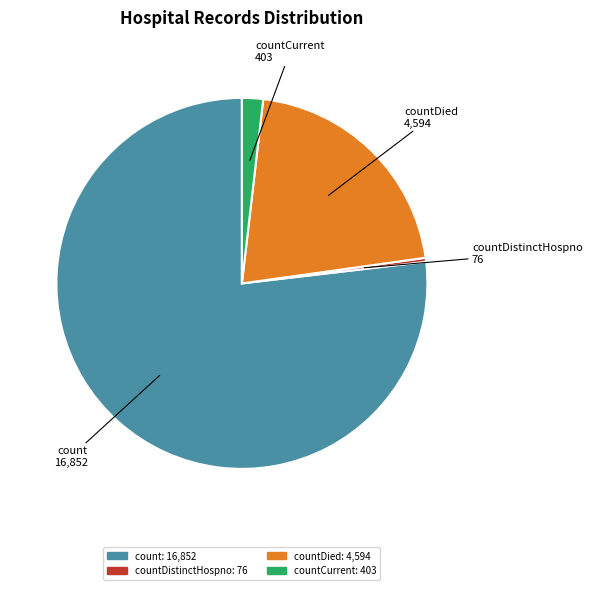

Does any single category account for the majority?

Yes